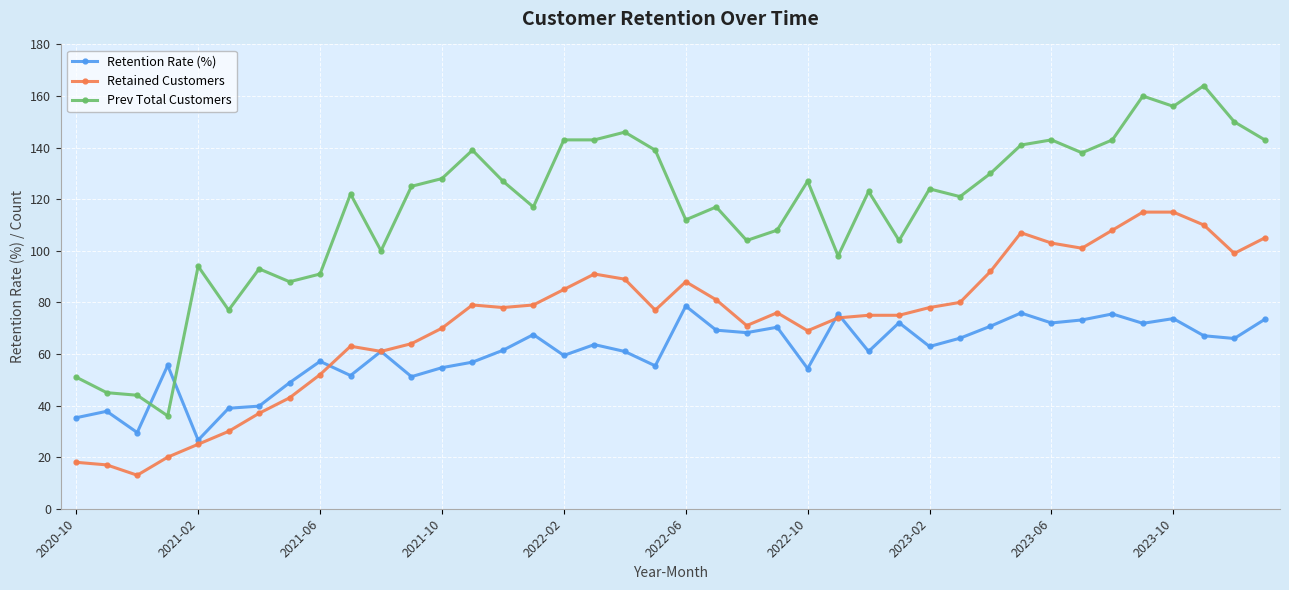

True or false: Retained Customers has more than 1 points higher than both neighbors.

True